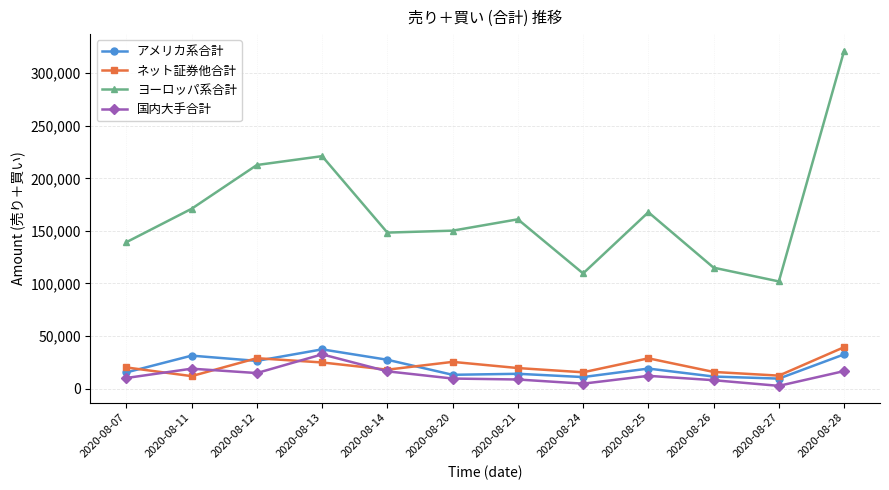

What is the minimum value for ヨーロッパ系合計?

101931.2